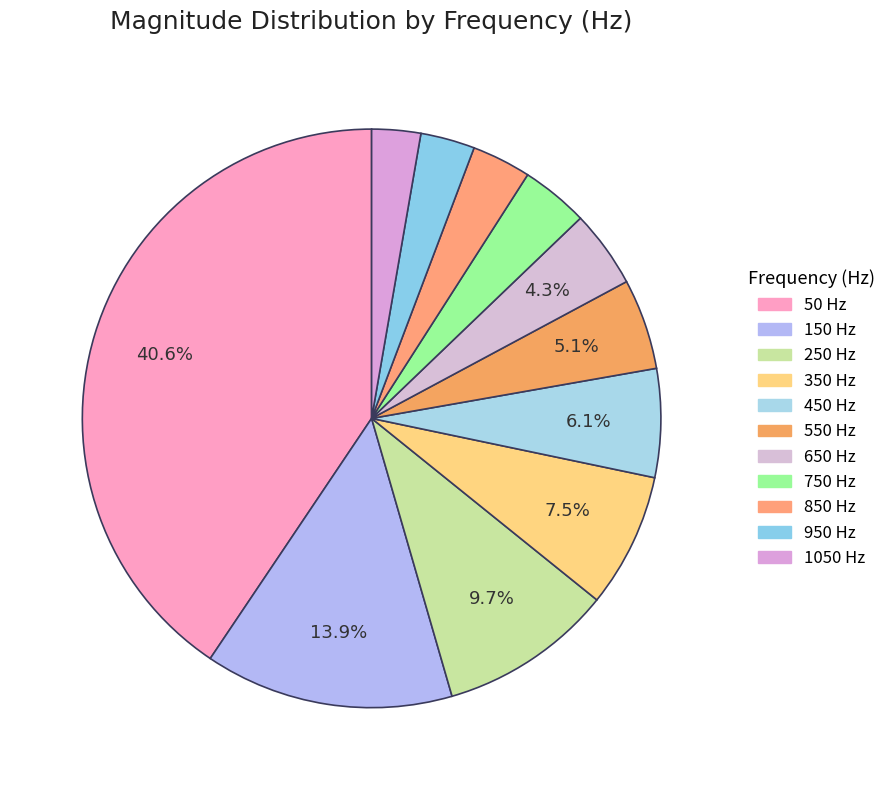

What is the ratio of the value at 50 to the value at 350?

5.4